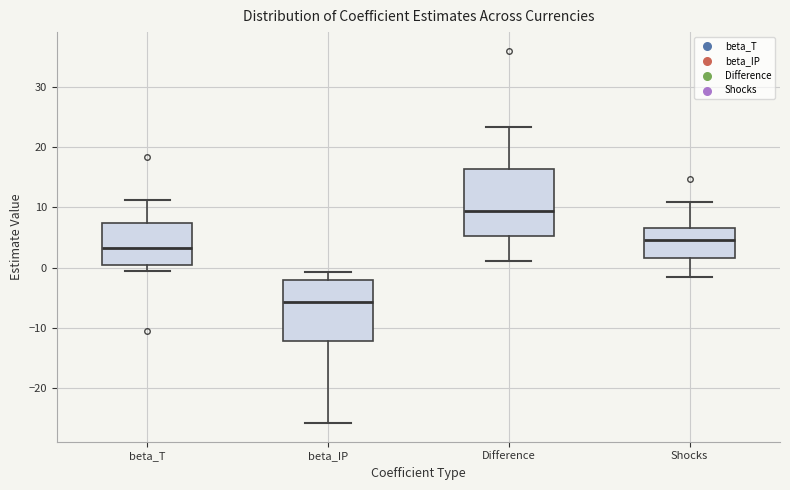

Reading left to right, transcribe this box plot: for each box, give where its median line is, the range the box spans, and where its two whiskers end, as read against the y-axis. The values are not printed on the chart, so give them approximately, as read against the axis.

beta_T: median 3, box 0 to 7, whiskers -1 to 11
beta_IP: median -6, box -12 to -2, whiskers -26 to -1
Difference: median 9, box 5 to 16, whiskers 1 to 23
Shocks: median 5, box 2 to 6, whiskers -2 to 11